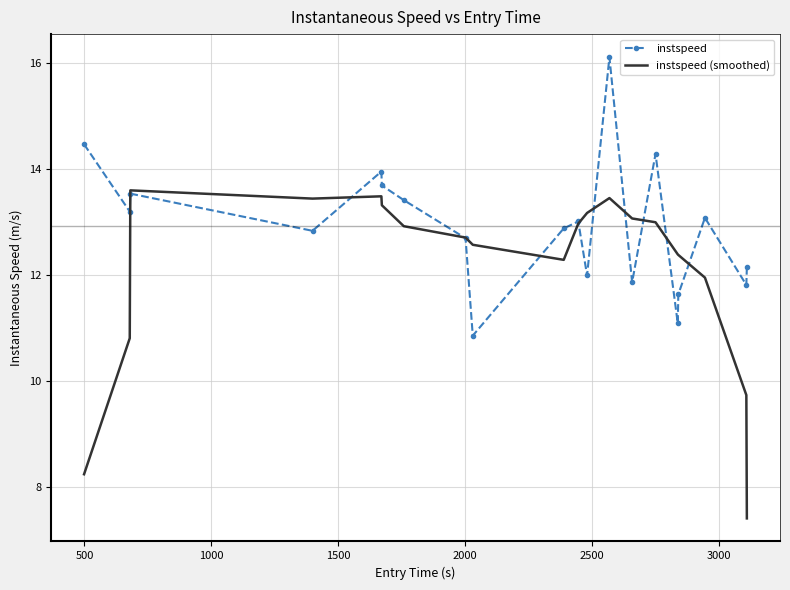

Which series has the largest total across all categories?

instspeed